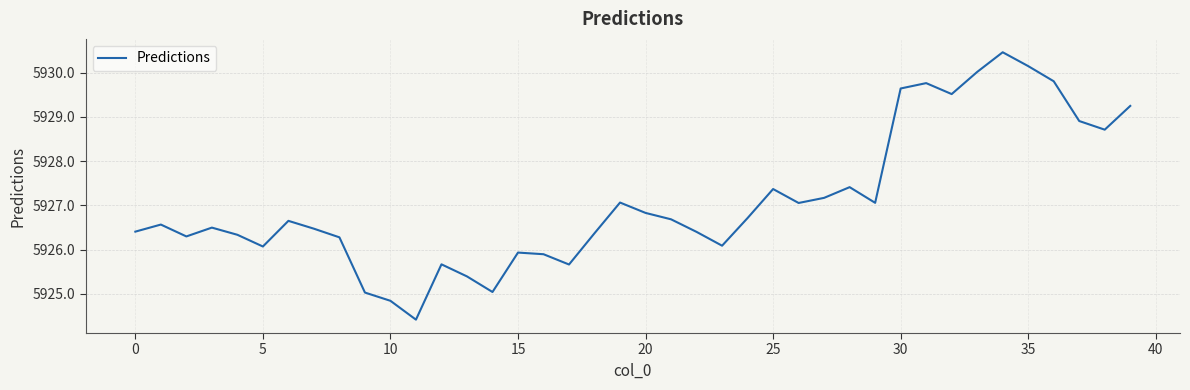

What is the difference between the maximum and minimum values?

6.0